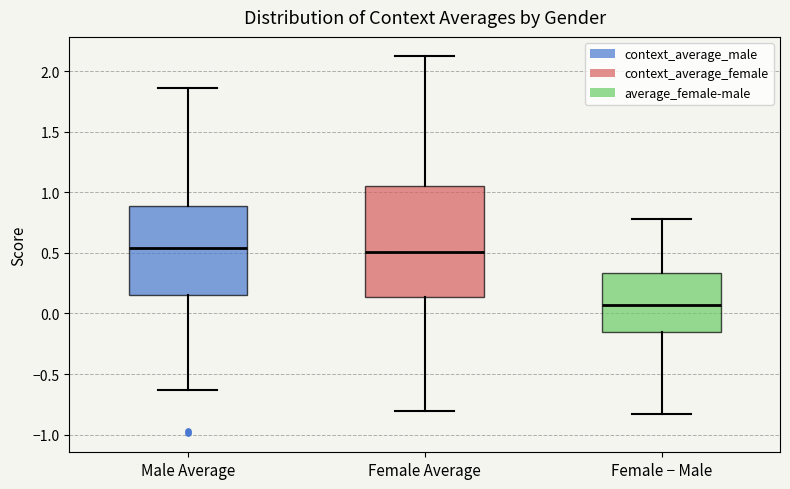

Reading left to right, transcribe this box plot: for each box, give where its median line is, the range the box spans, and where its two whiskers end, as read against the y-axis. The values are not printed on the chart, so give them approximately, as read against the axis.

Male Average: median 0.55, box 0.15 to 0.90, whiskers -0.65 to 1.85
Female Average: median 0.50, box 0.15 to 1.05, whiskers -0.80 to 2.15
Female − Male: median 0.05, box -0.15 to 0.35, whiskers -0.85 to 0.80